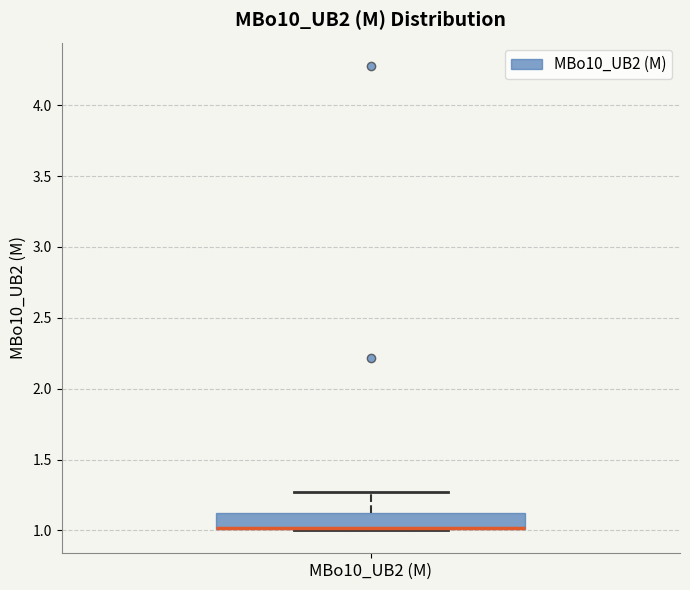

Where does the upper whisker of the box for MBo10_UB2 (M) end on the y-axis? The values are not printed on the chart, so give them approximately, as read against the axis.

1.25